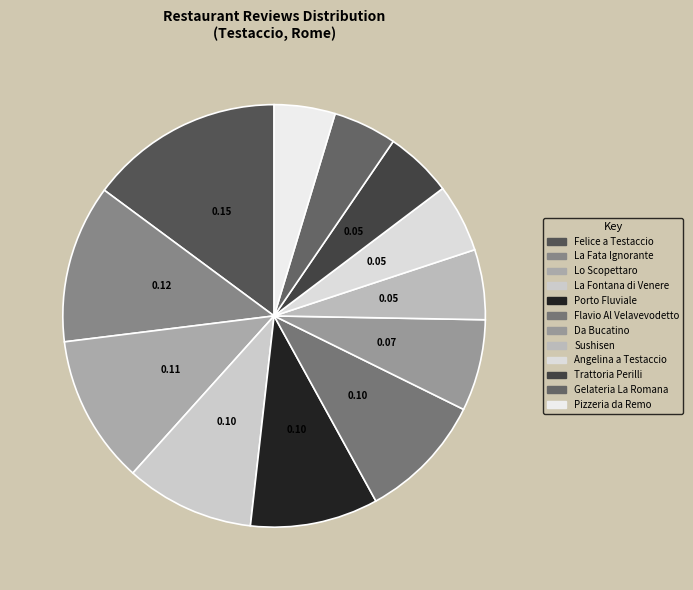

The Porto Fluviale slice represents 10% of the pie. True or false?

True